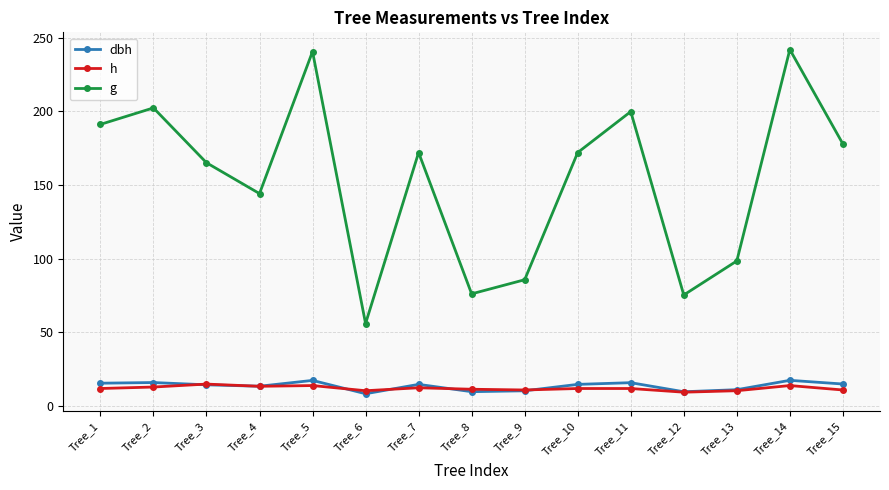

What is the maximum value for g?

241.9